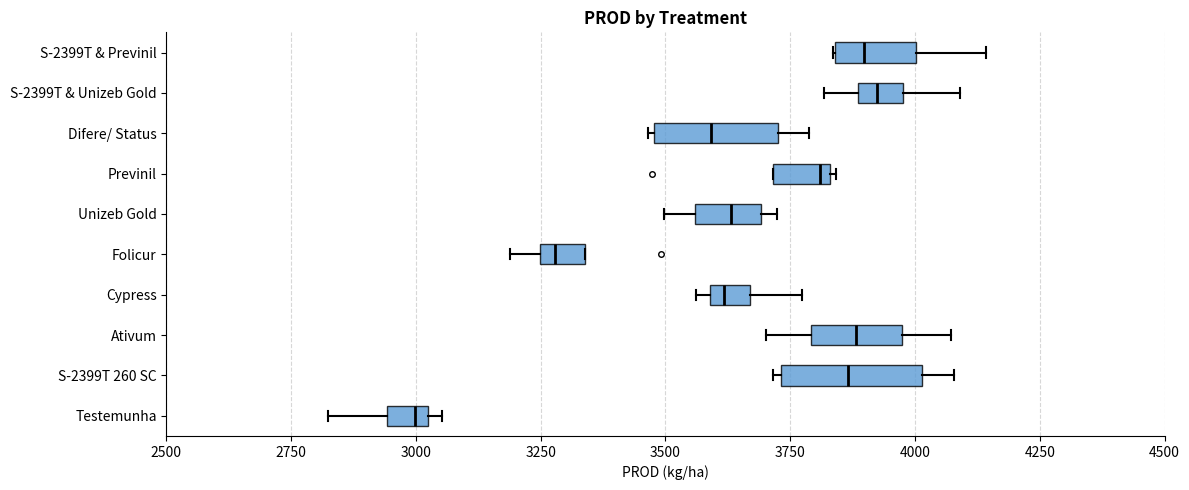

Where is the right edge of the box for Cypress on the x-axis? The values are not printed on the chart, so give them approximately, as read against the axis.

3650